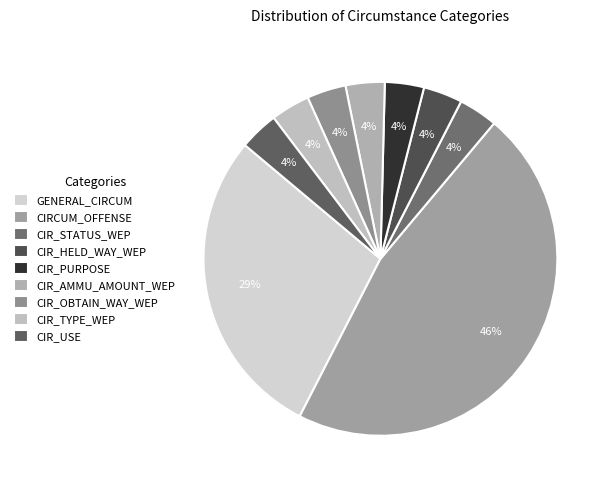

Approximately how many times larger is the value at CIRCUM_OFFENSE compared to CIR_HELD_WAY_WEP?

13.0